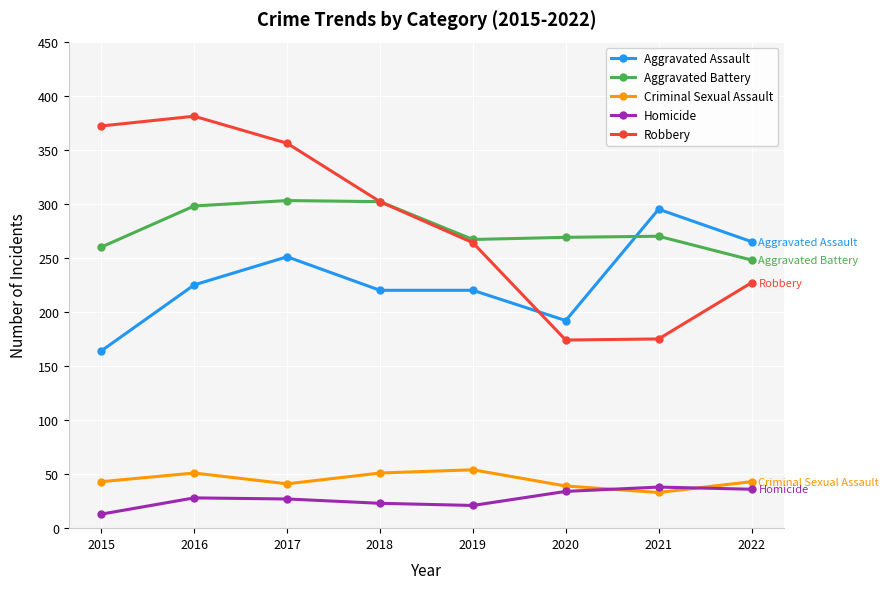

At which label is Aggravated Assault closest to 229?

2016